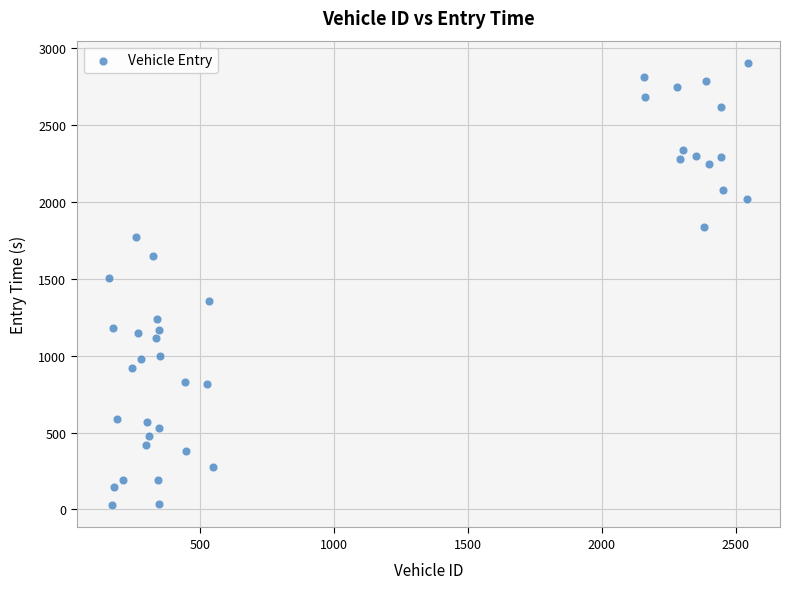

What is the range of Y values (max minus min)?

2877.9